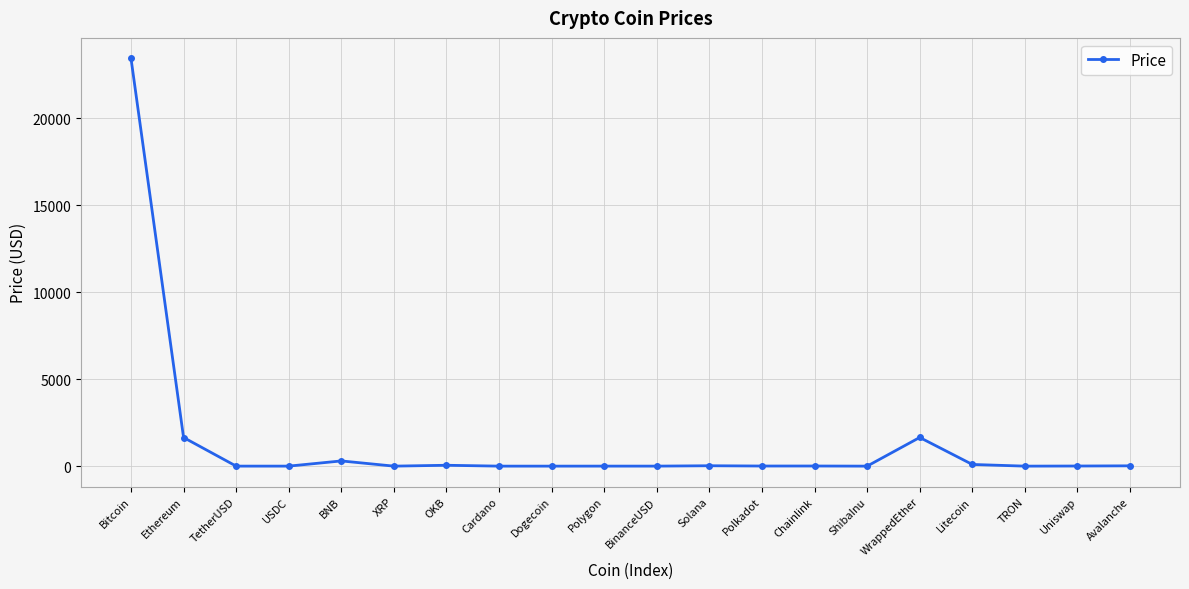

How many values are below 6?

9